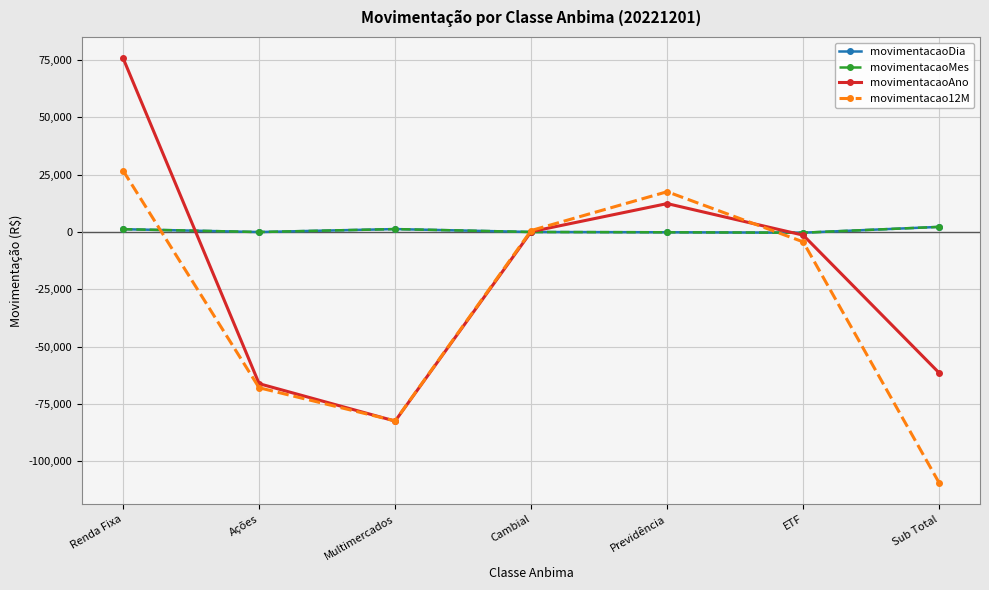

The movimentacaoDia series shows -272.3 at ETF. True or false?

True